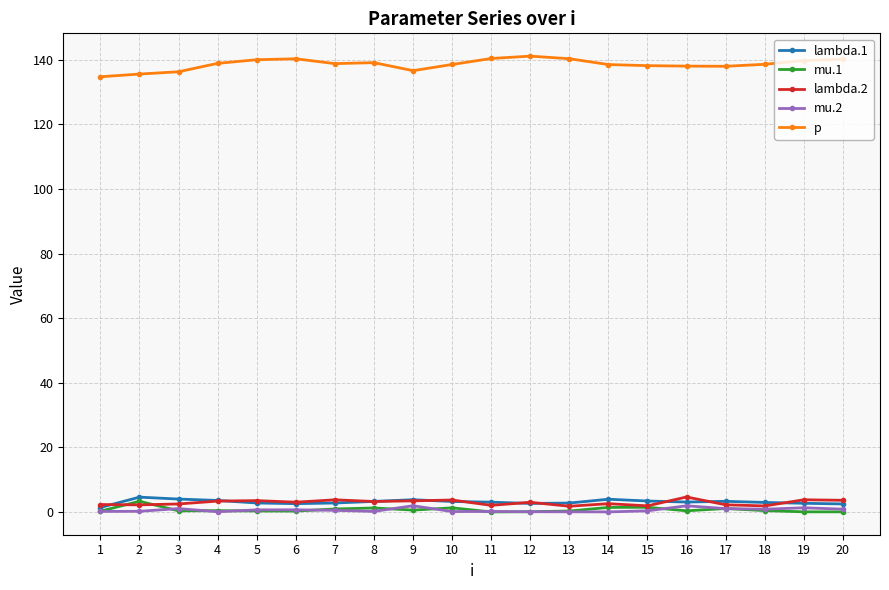

Is the value of p at 18 greater than the value of lambda.1 at 20?

Yes